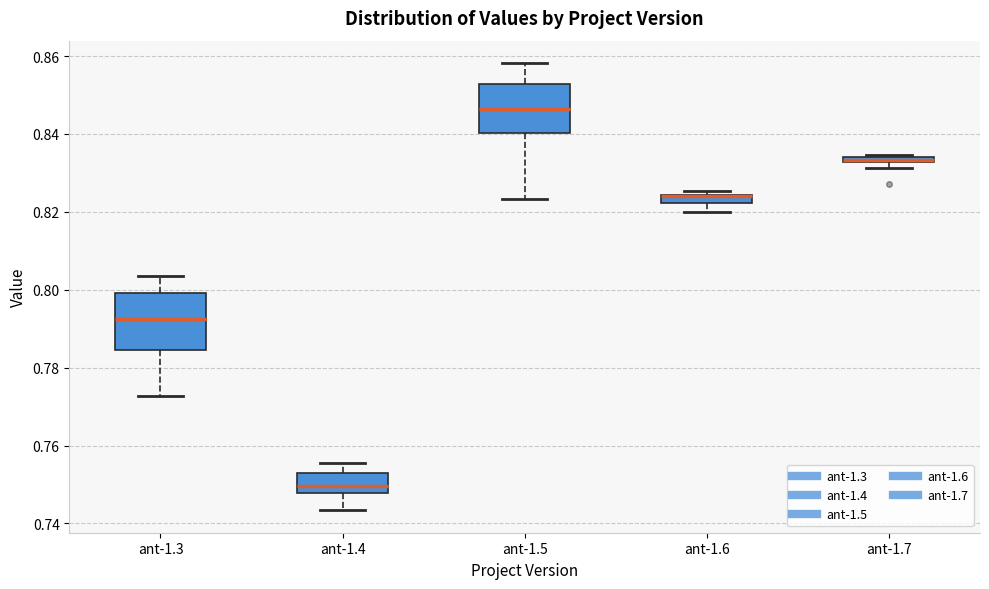

Where does the upper whisker of the box for ant-1.5 end on the y-axis? The values are not printed on the chart, so give them approximately, as read against the axis.

0.858